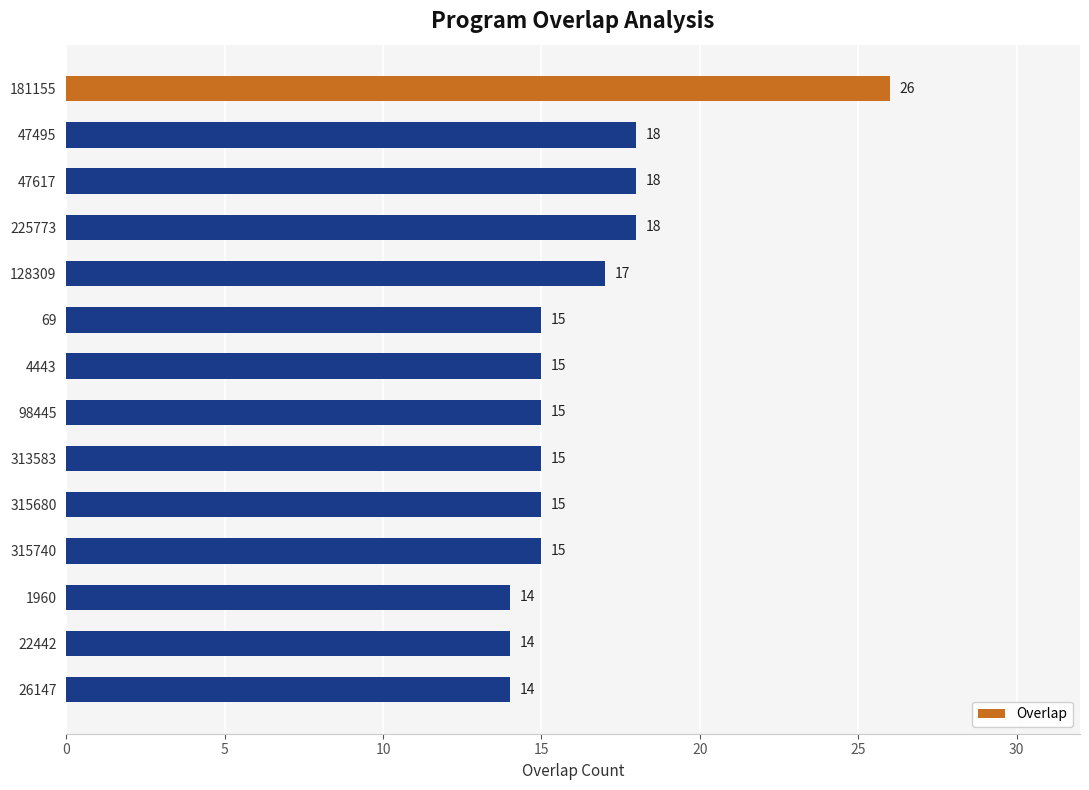

What is the maximum value shown in the chart?

26